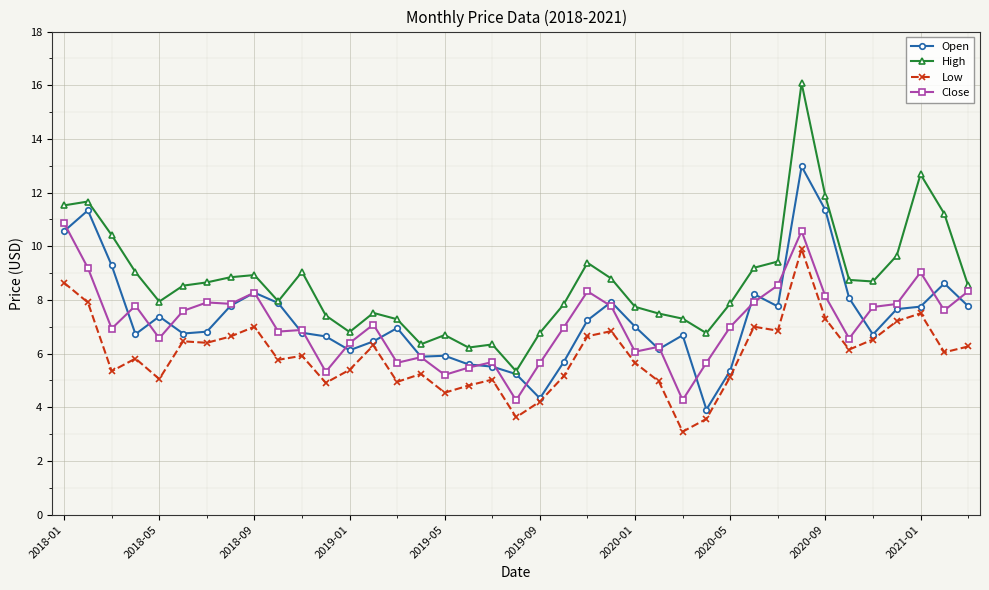

Rank the series by their maximum value, from highest to lowest.

High, Open, Close, Low